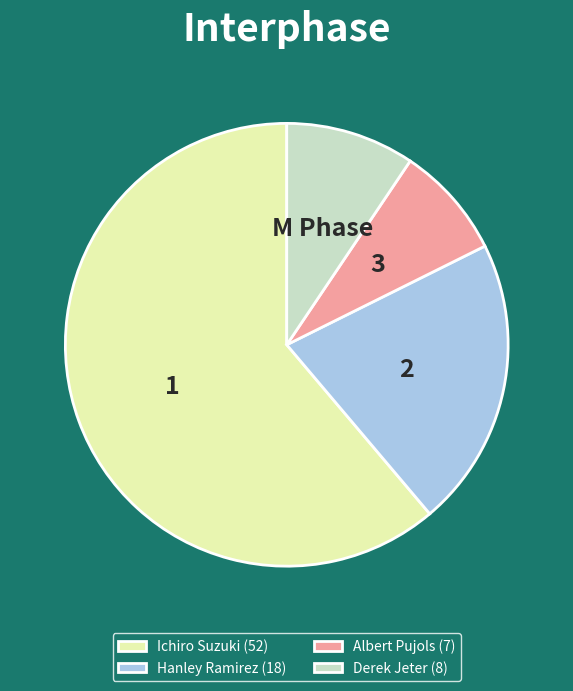

True or false: Ichiro Suzuki accounts for 70% of the total.

False